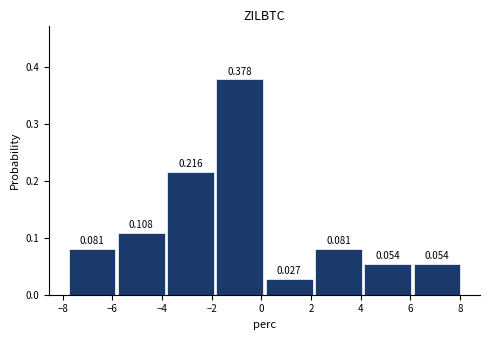

Over which range of the x-axis is the bar tallest?

-1.8 to 0.2